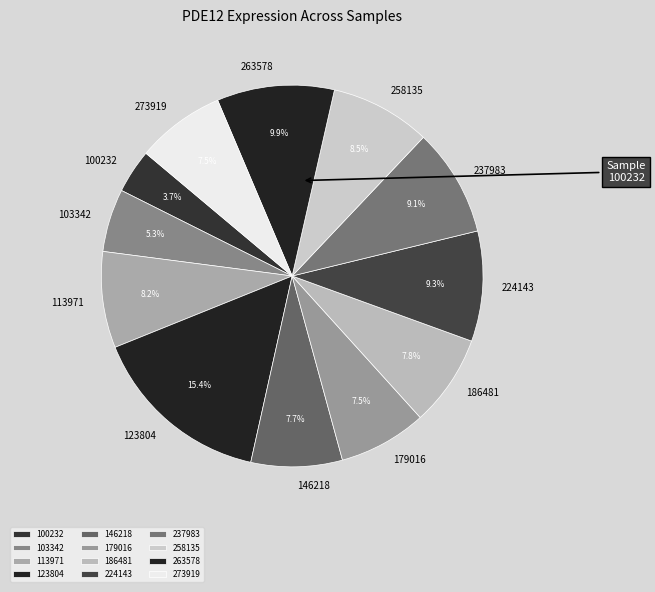

Which has a higher value, 146218 or 237983?

237983